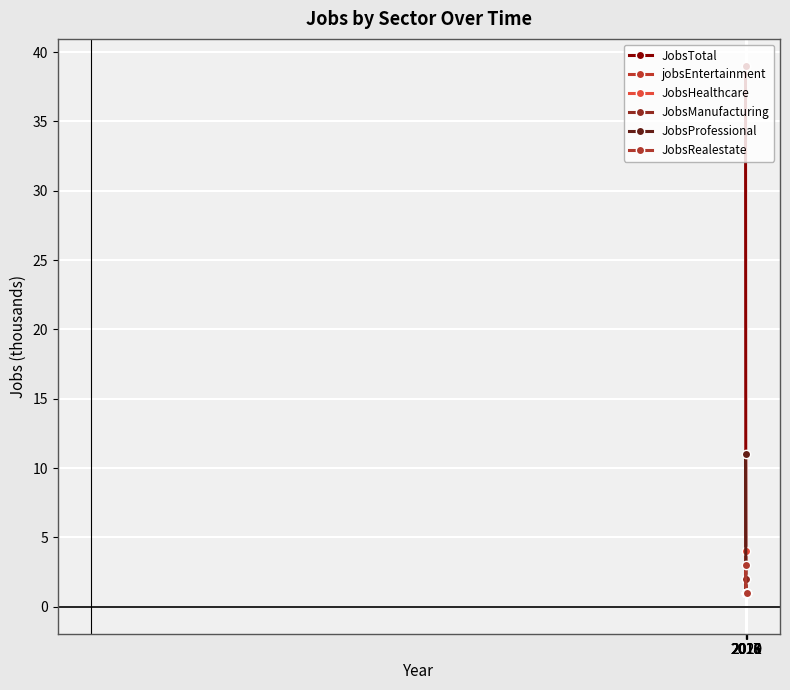

Is this an area chart (filled region under the line)?

No